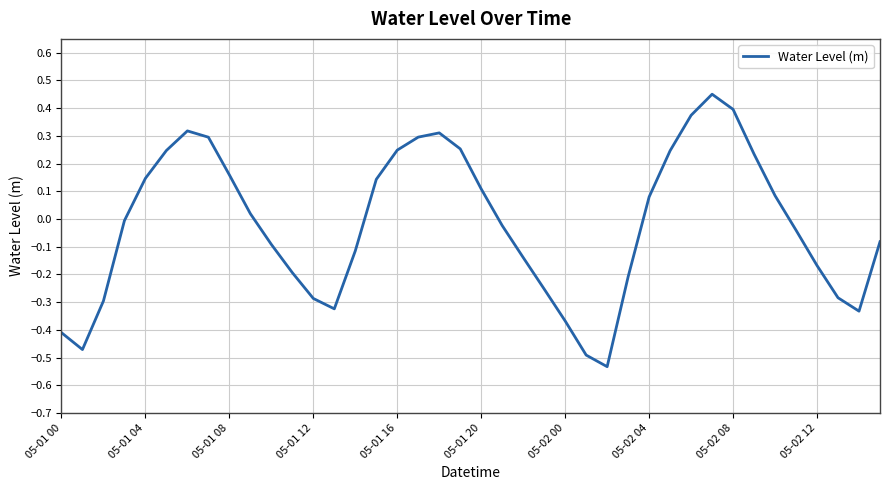

The chart shows a value of 0.1 at 05-01 20. True or false?

True